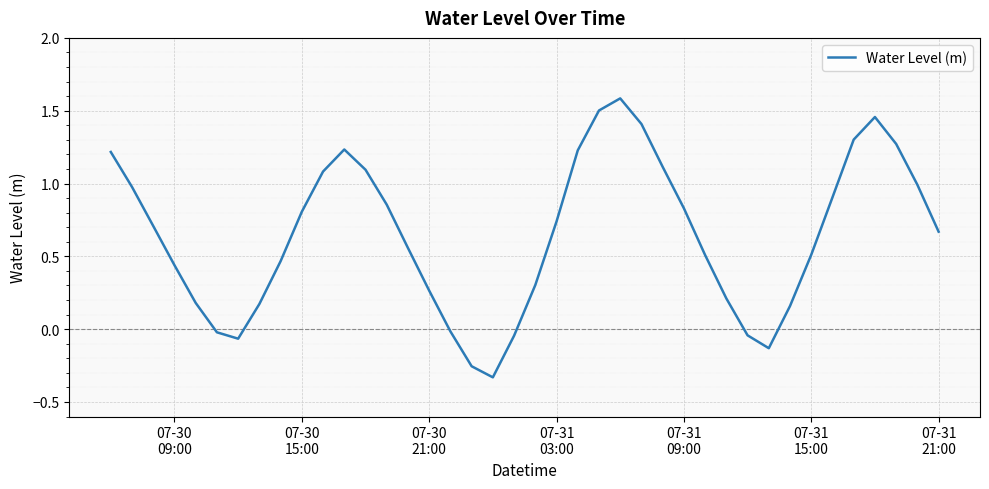

How many lines are shown in the chart?

1